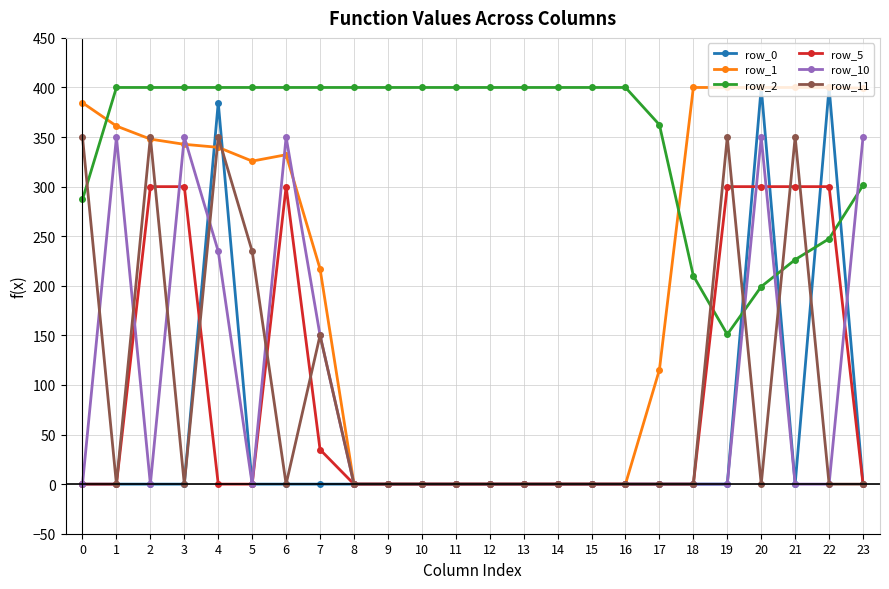

What is the maximum value for row_0?

400.0